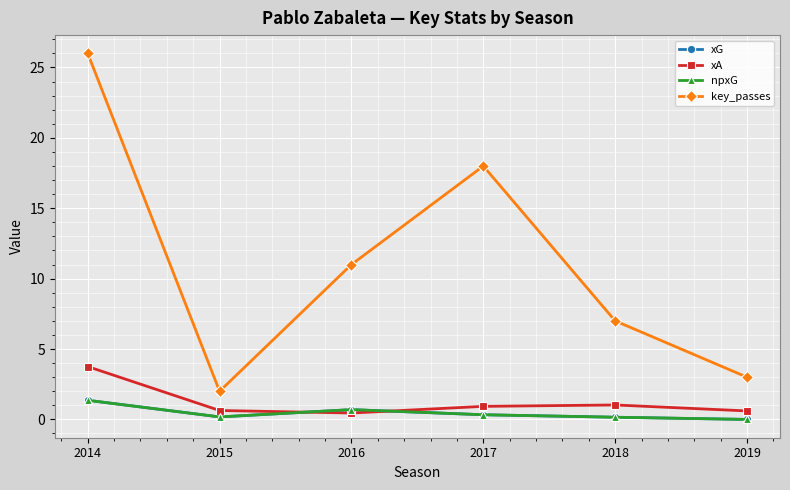

Does the chart have visible grid lines?

Yes